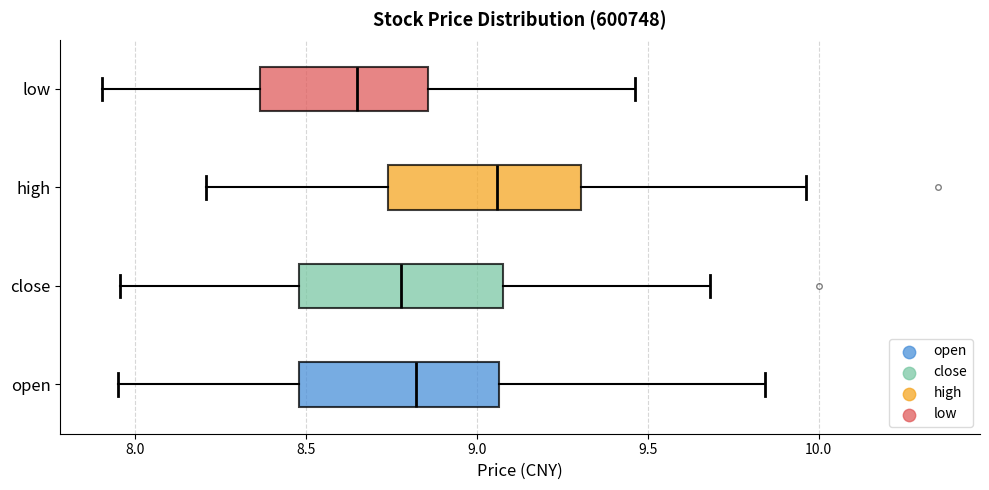

Where does the median line of the box for low sit on the x-axis? The values are not printed on the chart, so give them approximately, as read against the axis.

8.65